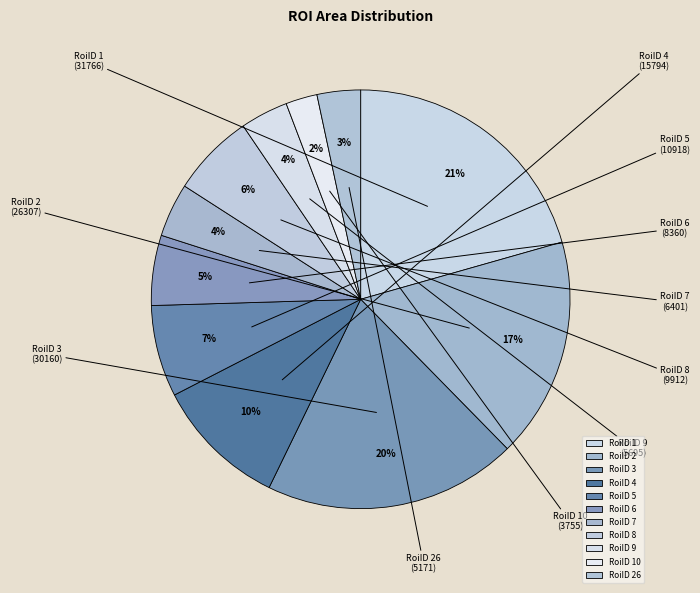

Which category has the biggest portion of the pie?

RoiID 1